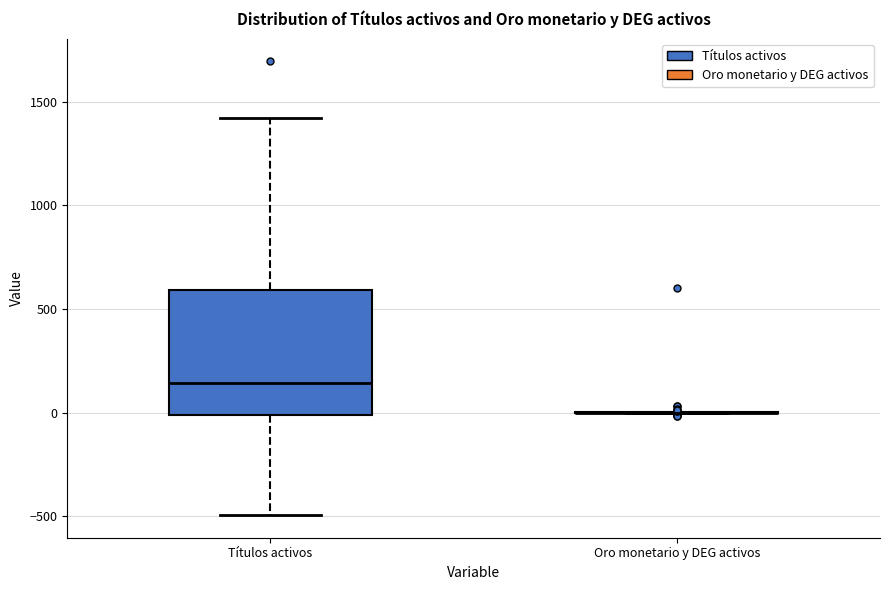

Reading left to right, read every box against the y-axis: the position of its median line, the range the box covers, and the ends of its whiskers. The values are not printed on the chart, so give them approximately, as read against the axis.

Títulos activos: median 150, box 0 to 600, whiskers -500 to 1400
Oro monetario y DEG activos: box collapsed to a line at 0, whiskers 0 to 0